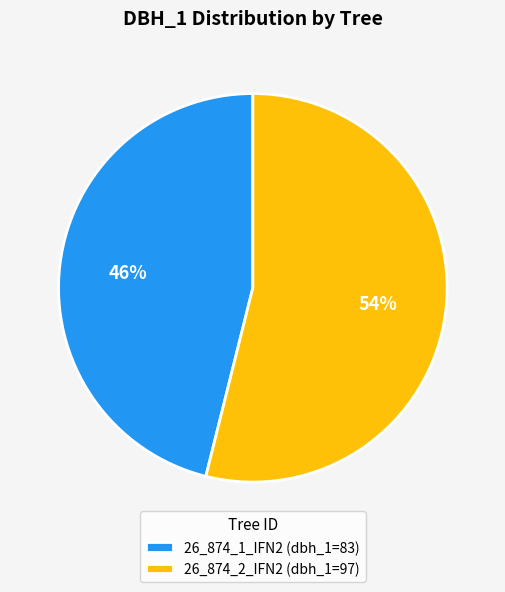

How many slices are in this pie chart?

2